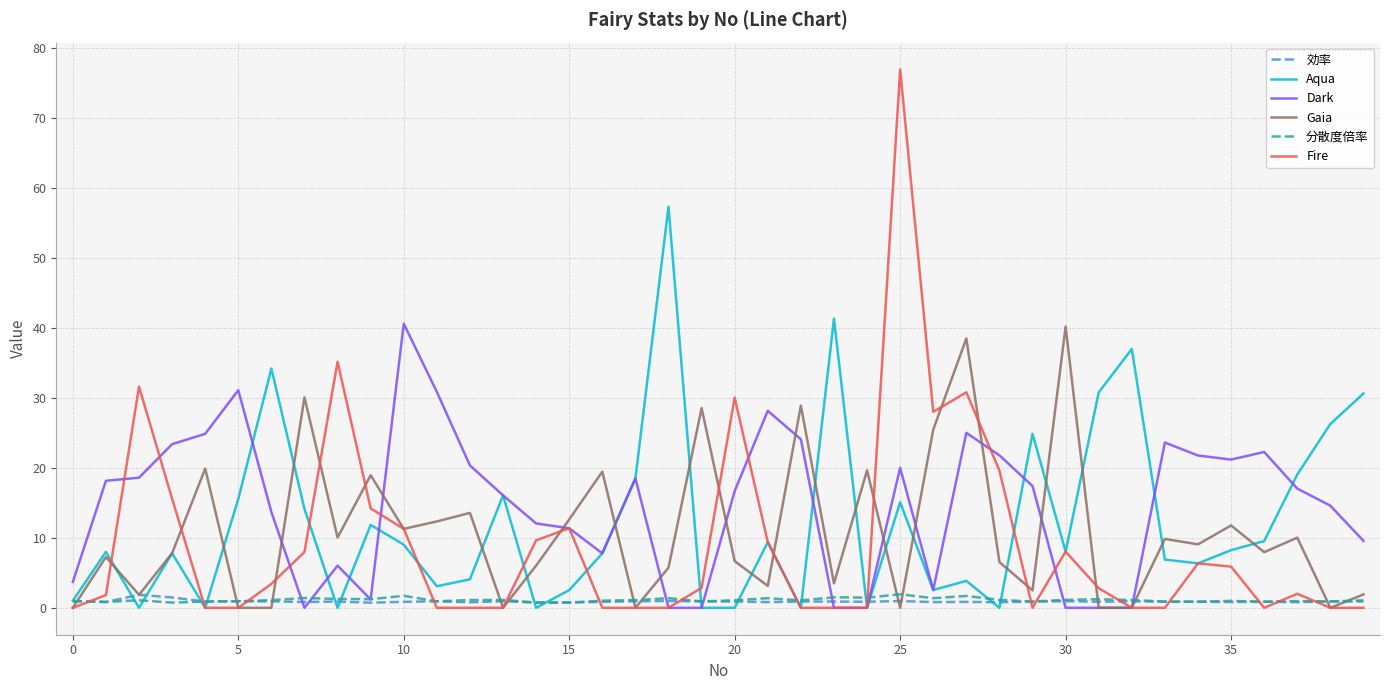

How many lines are shown in the chart?

6